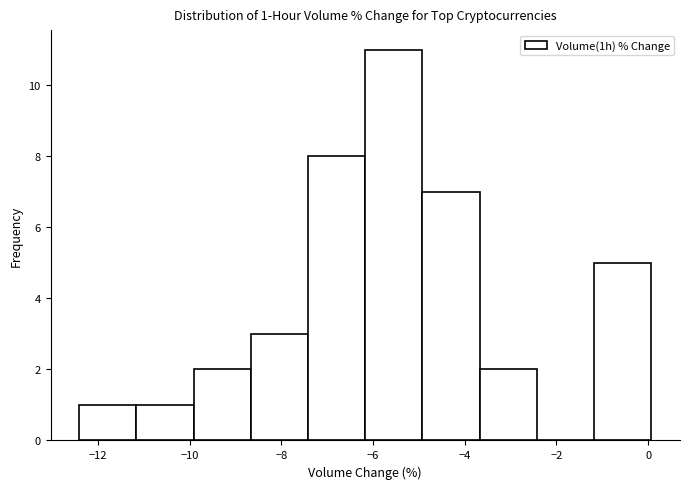

Over which range of the x-axis is the bar tallest?

-6.2 to -5.0